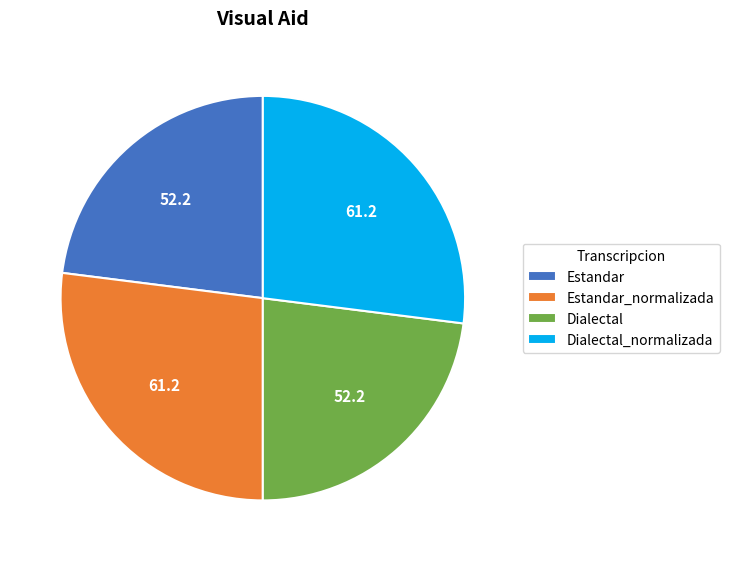

Does Dialectal_normalizada represent more than half of the total?

No